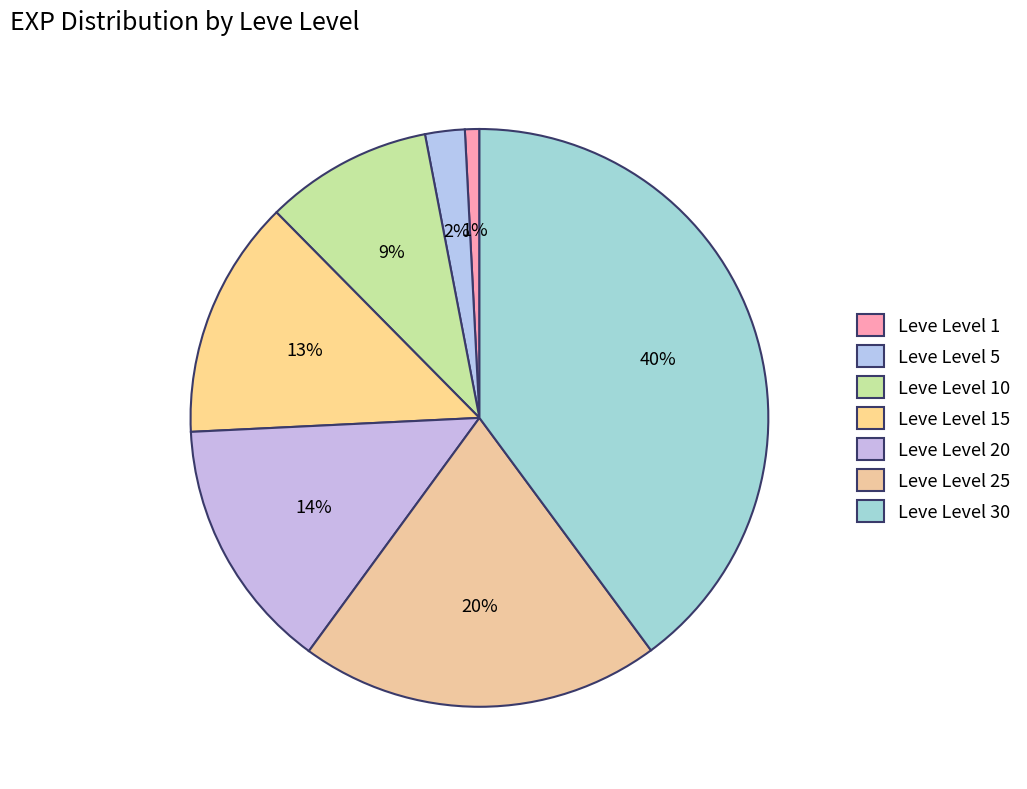

What is the largest slice in the pie chart?

Leve Level 30